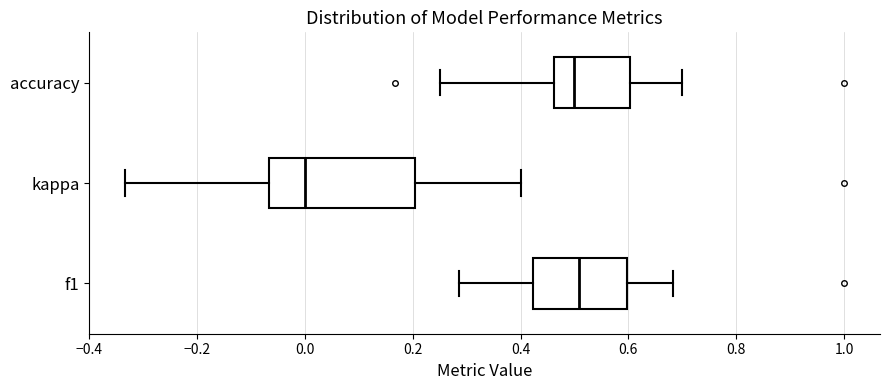

Which box's median line is the furthest to the left?

kappa